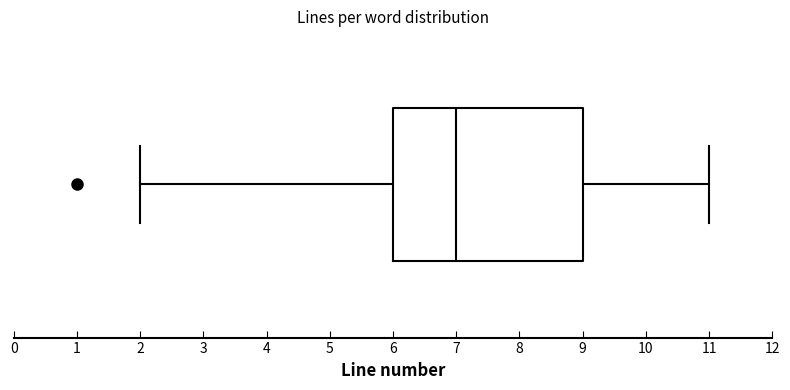

Where is the right edge of the box on the x-axis? The values are not printed on the chart, so give them approximately, as read against the axis.

9